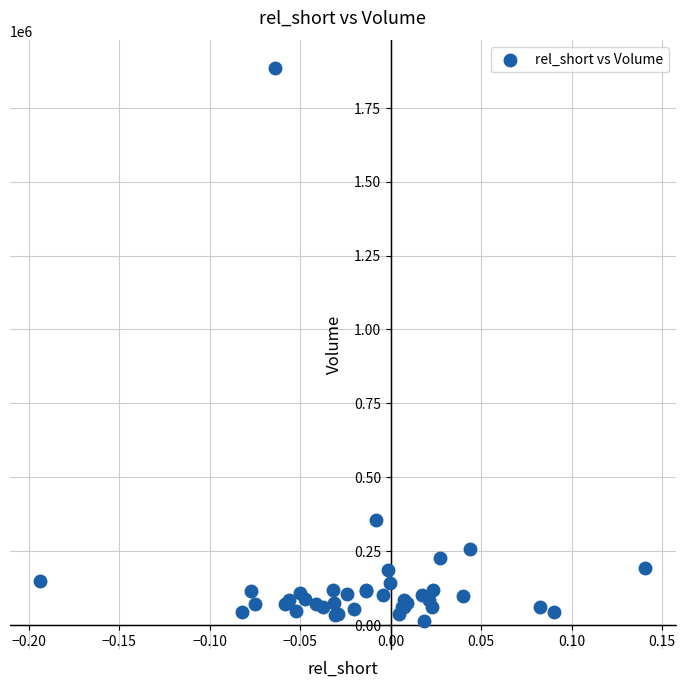

What Y value in the scatter plot is closest to 949200?

355600